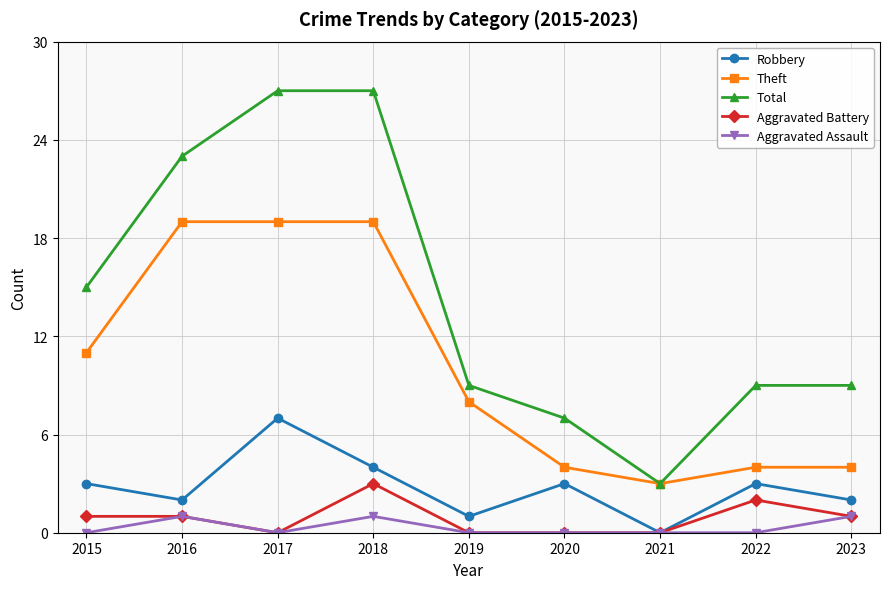

Does the chart display data point markers on the line(s)?

Yes